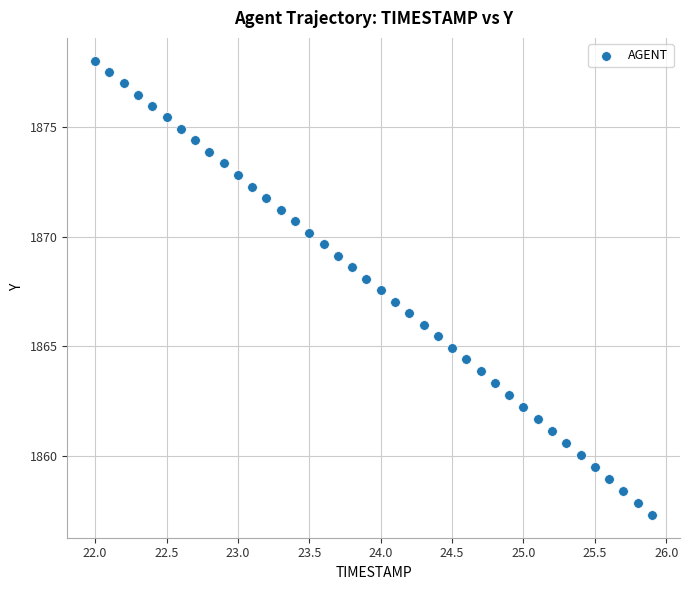

How many data points are displayed?

40